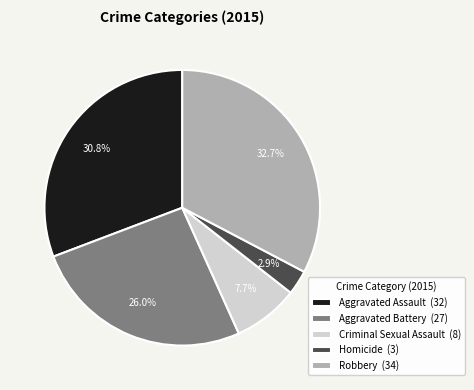

To the nearest percent, what is the combined percentage of Criminal Sexual Assault and Aggravated Assault?

38%